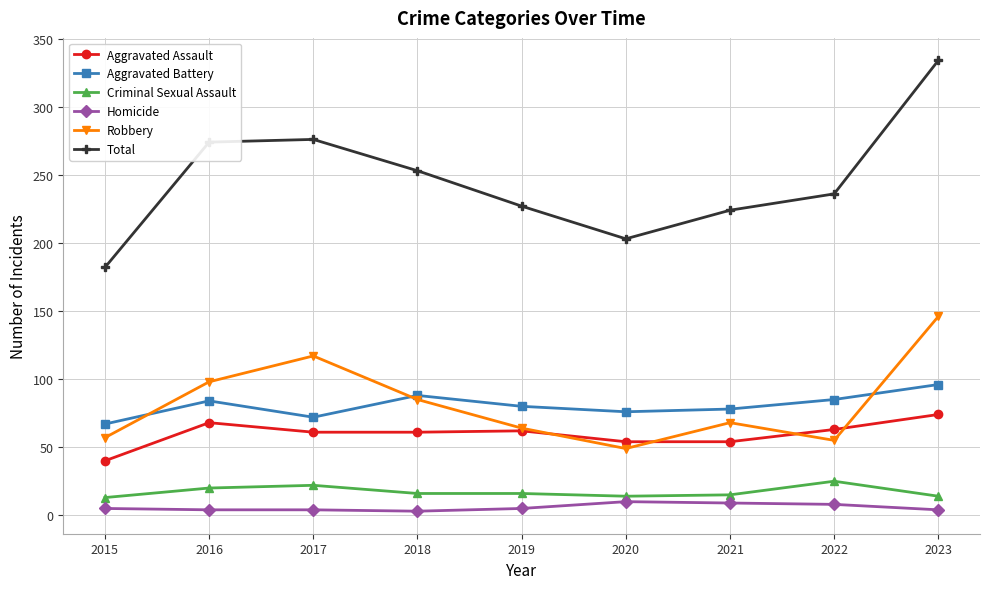

At which label does Total first exceed 236?

2016